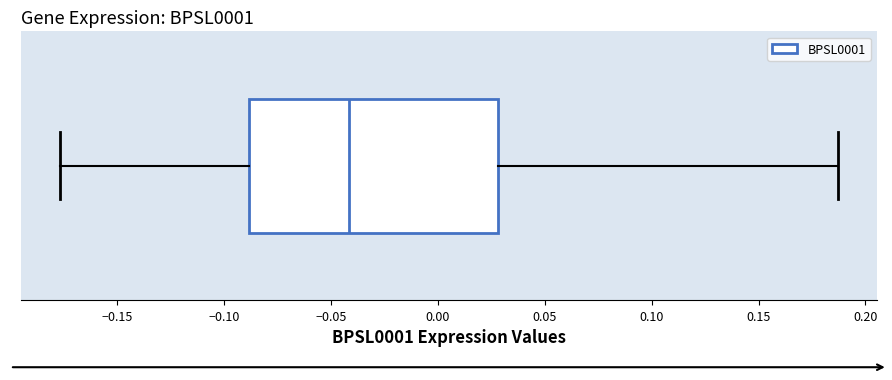

Where is the right edge of the box on the x-axis? The values are not printed on the chart, so give them approximately, as read against the axis.

0.030